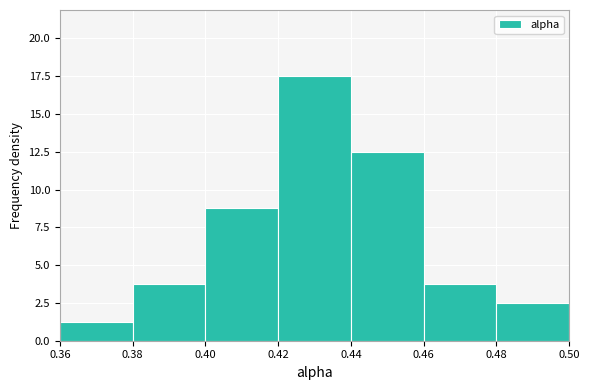

How tall is the bar that spans 0.46 to 0.48 on the x-axis? The values are not printed on the chart, so give them approximately, as read against the axis.

4.0